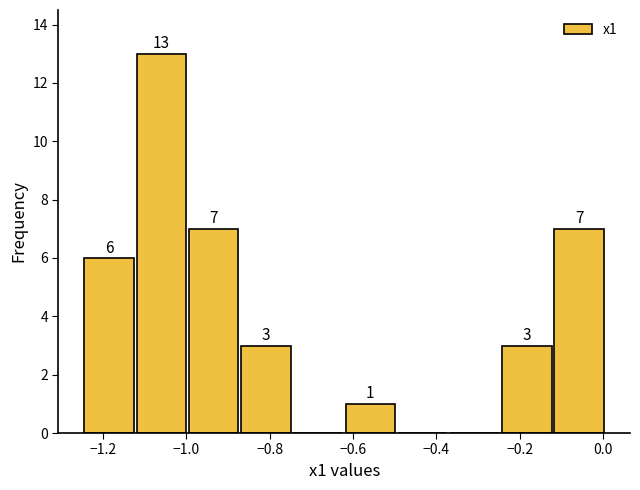

Over which range of the x-axis is the bar tallest?

-1.12 to -1.00